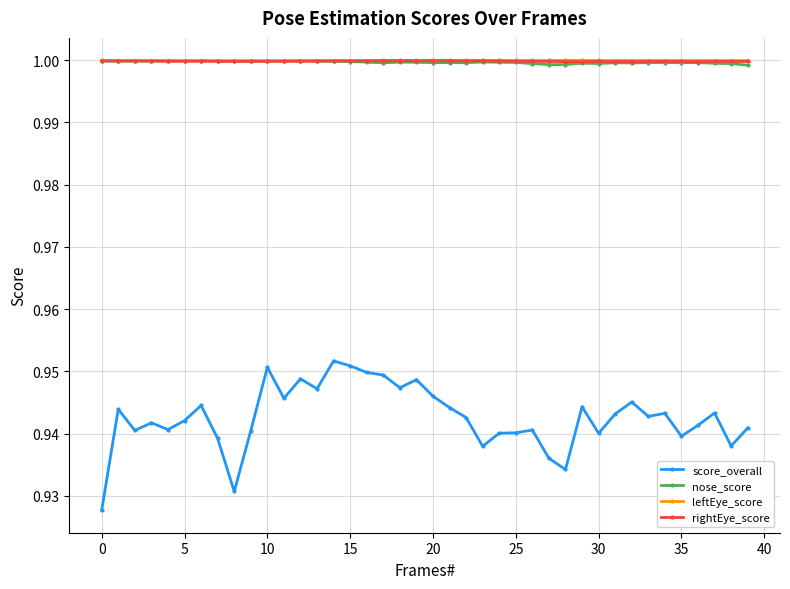

How many lines are shown in the chart?

4